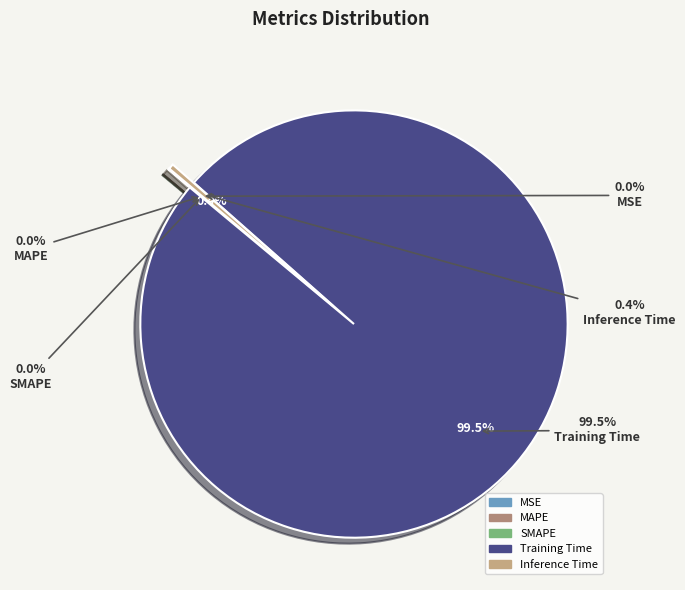

To the nearest percent, what is the difference between the largest and smallest slice percentages?

100%